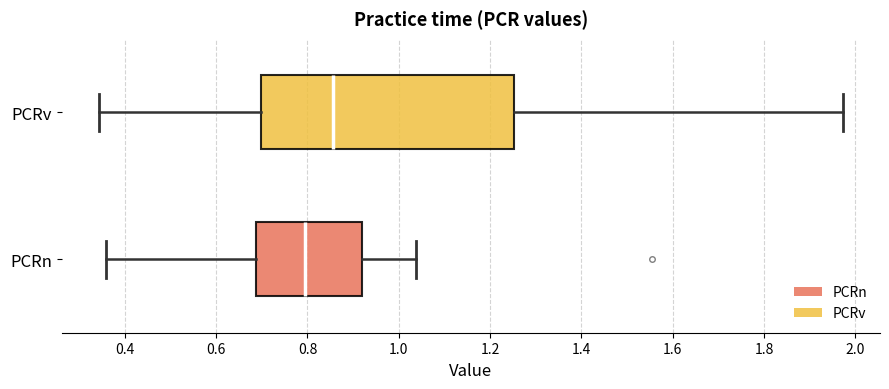

Where does the median line of the box for PCRv sit on the x-axis? The values are not printed on the chart, so give them approximately, as read against the axis.

0.86